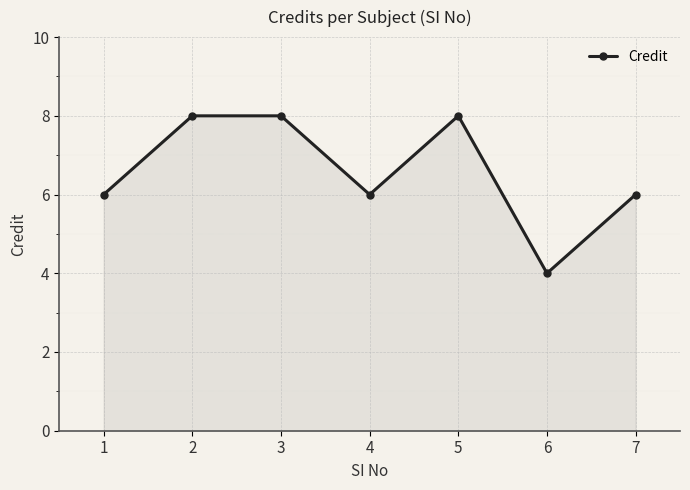

Does the chart have visible grid lines?

Yes